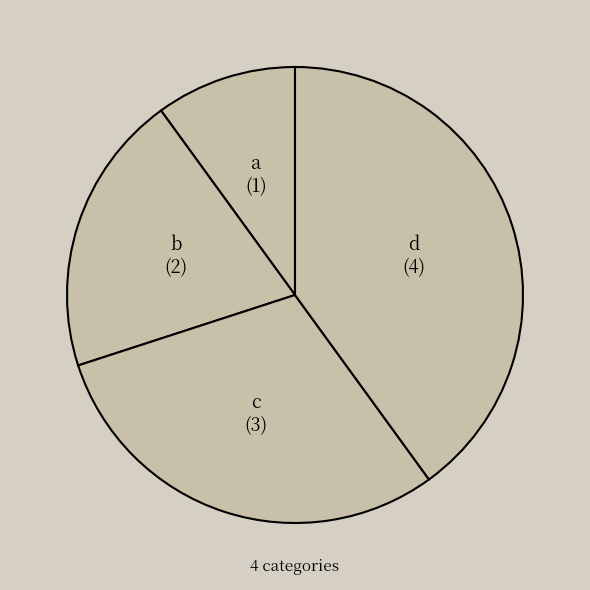

Count the number of slices in the pie.

4